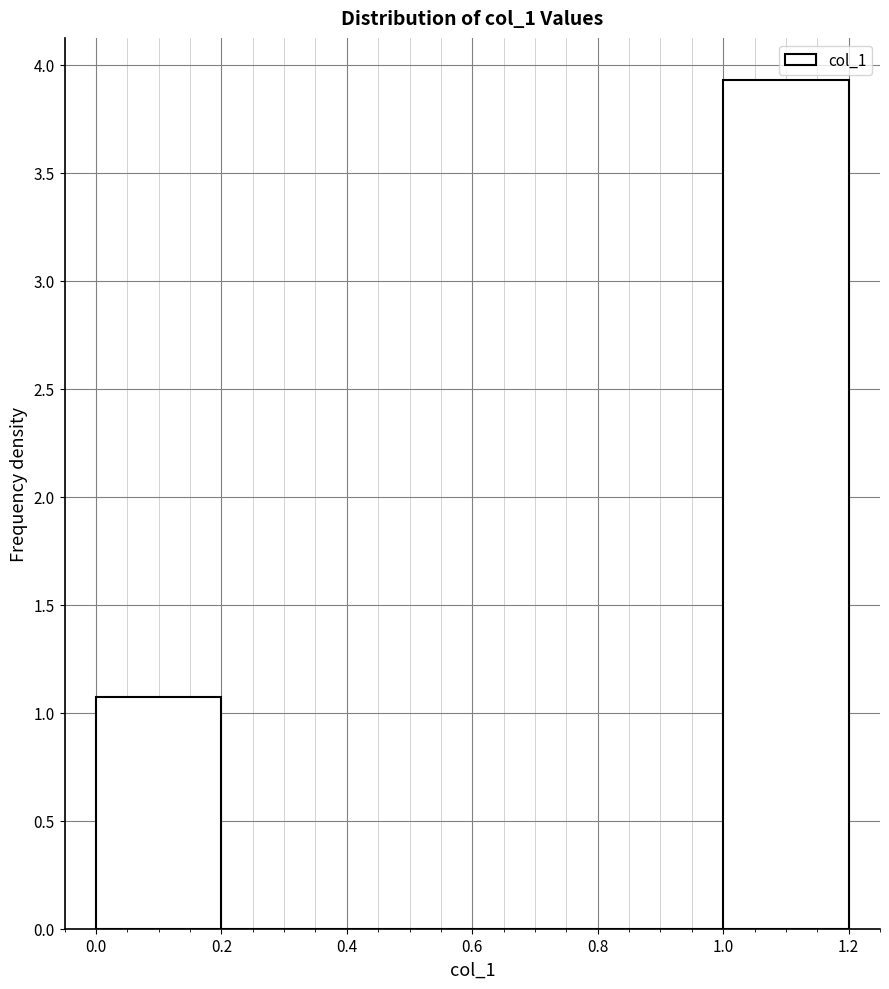

Which range on the x-axis has the tallest bar?

1.0 to 1.2